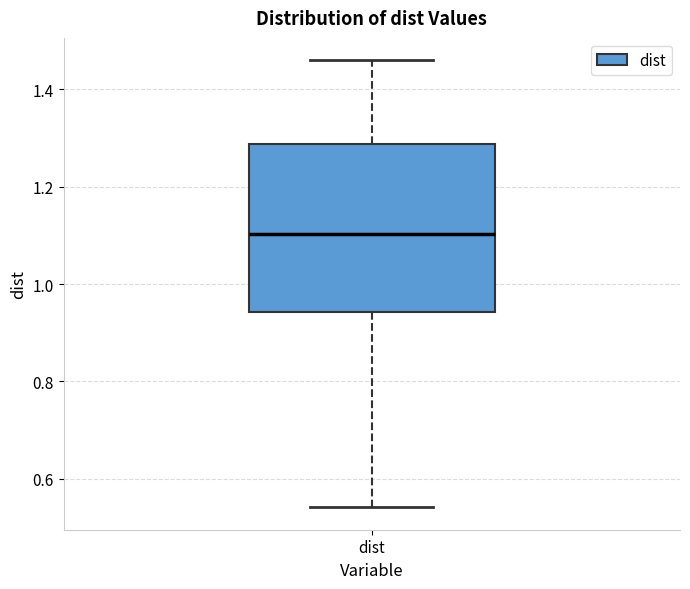

Read this box plot against the y-axis: the position of the median line, the range covered by the box, and the ends of both whiskers. The values are not printed on the chart, so give them approximately, as read against the axis.

median 1.10, box 0.94 to 1.28, whiskers 0.54 to 1.46